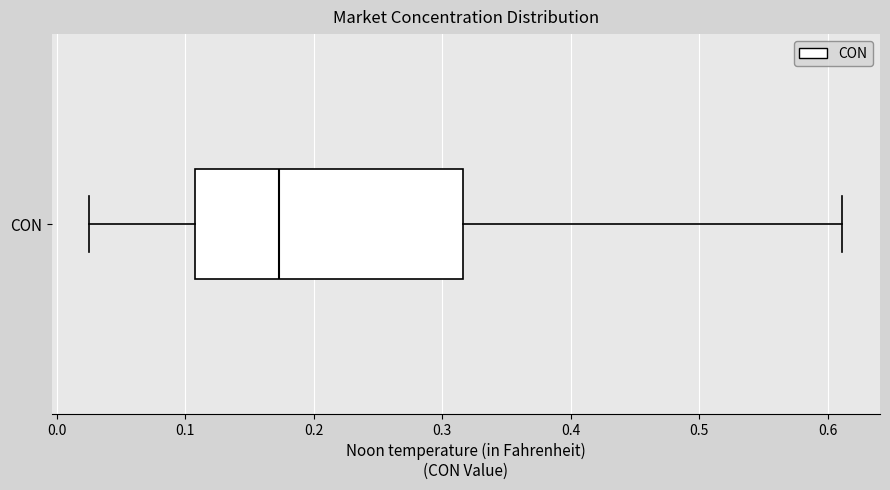

Read this box plot against the x-axis: the position of the median line, the range covered by the box, and the ends of both whiskers. The values are not printed on the chart, so give them approximately, as read against the axis.

median 0.17, box 0.11 to 0.32, whiskers 0.03 to 0.61